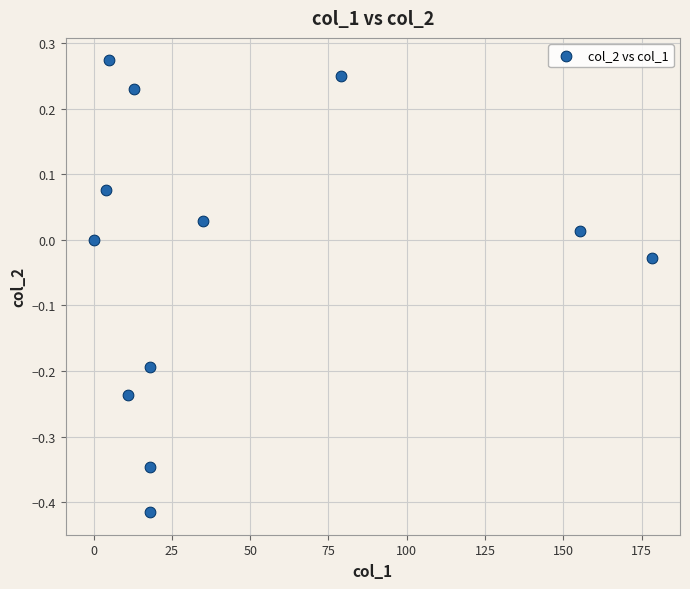

What is the range of X values (max minus min)?

178.3